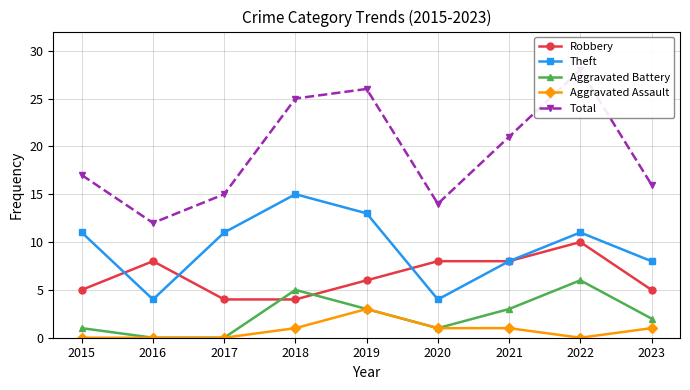

What is the highest value of the Theft series?

15